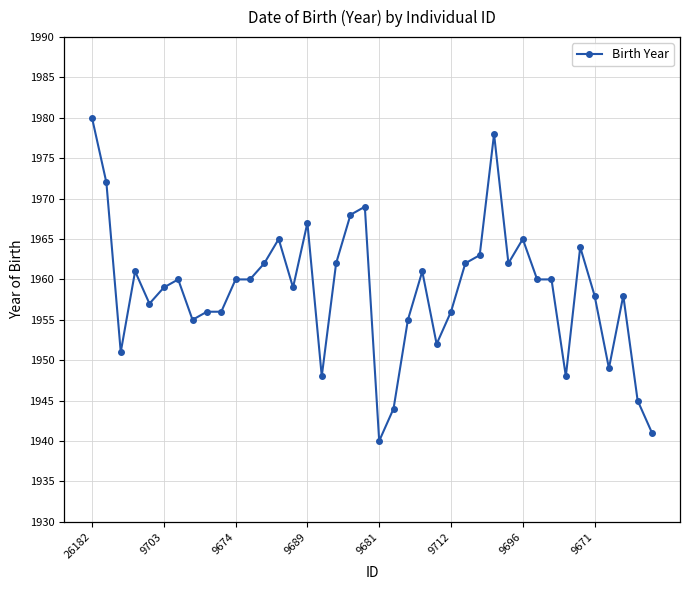

What is the greatest value displayed?

1980